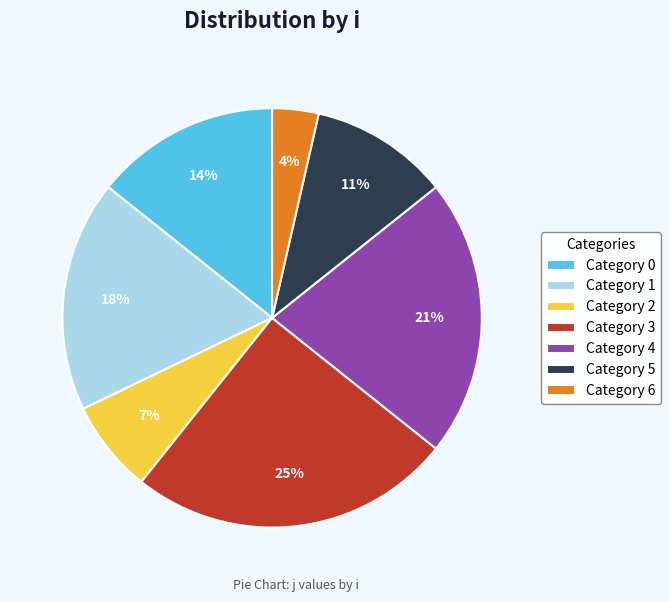

Is it true that Category 2 is 7% of the pie?

True